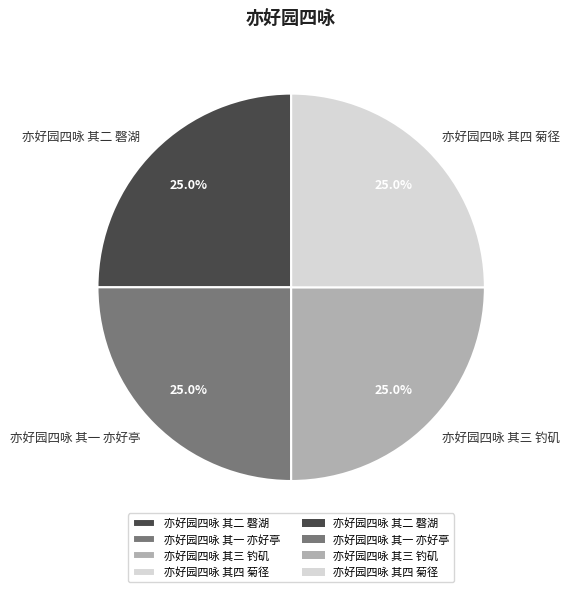

To the nearest percent, what percentage of the pie is 亦好园四咏 其一 亦好亭?

25%